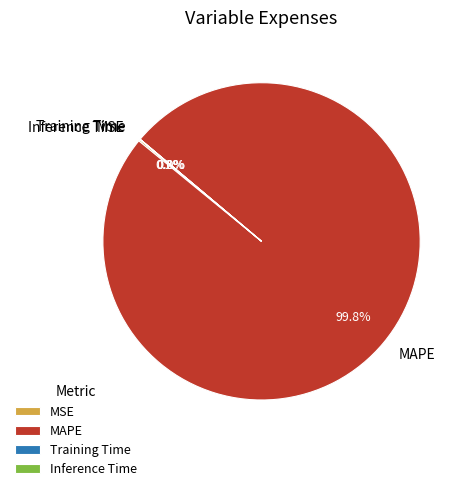

Which slice represents more than half of the pie?

MAPE